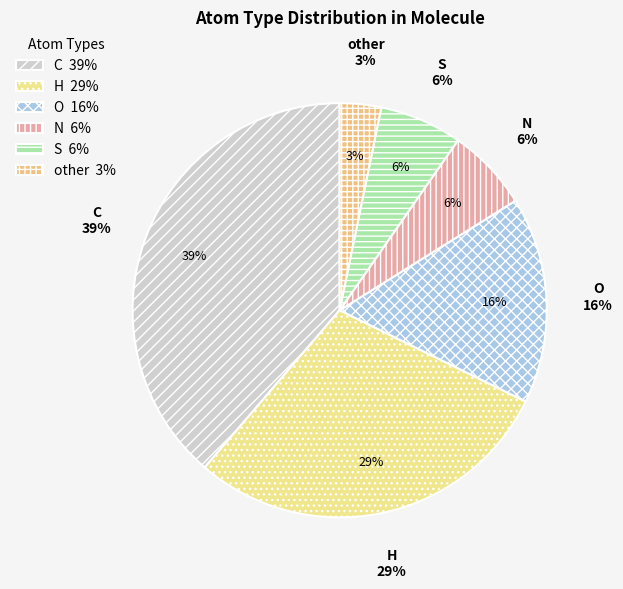

How many slices are in this pie chart?

6